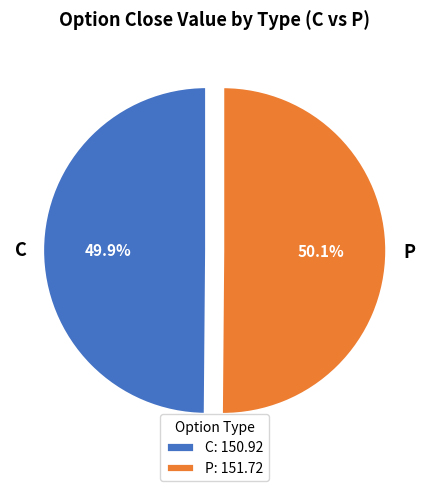

Approximately how many times larger is the value at C compared to P?

1.0